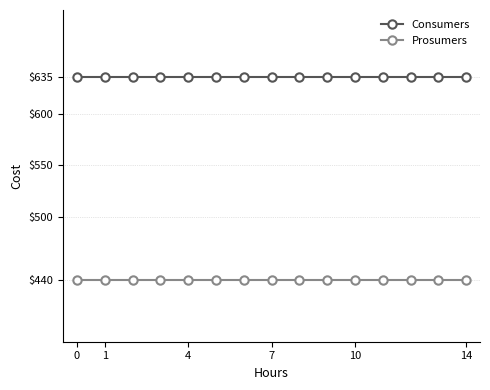

What is the value of the Prosumers point at the 1st from the left?

440